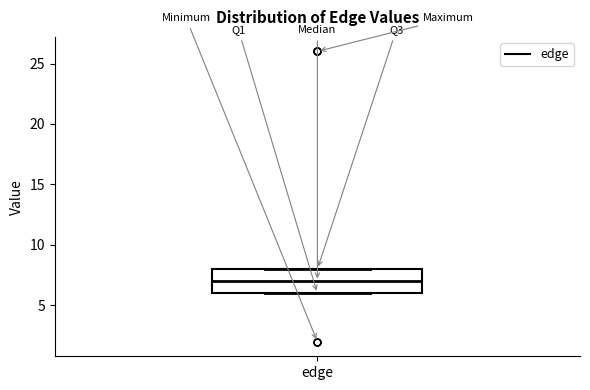

Read this box plot against the y-axis: the position of the median line, the range covered by the box, and the ends of both whiskers. The values are not printed on the chart, so give them approximately, as read against the axis.

median 7, box 6 to 8, whiskers 6 to 8